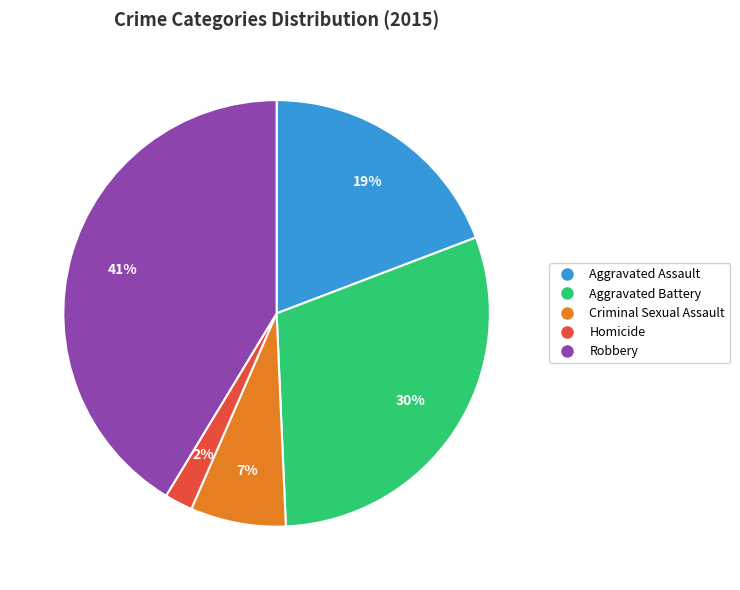

To the nearest percent, what percentage of the pie is Aggravated Assault?

19%